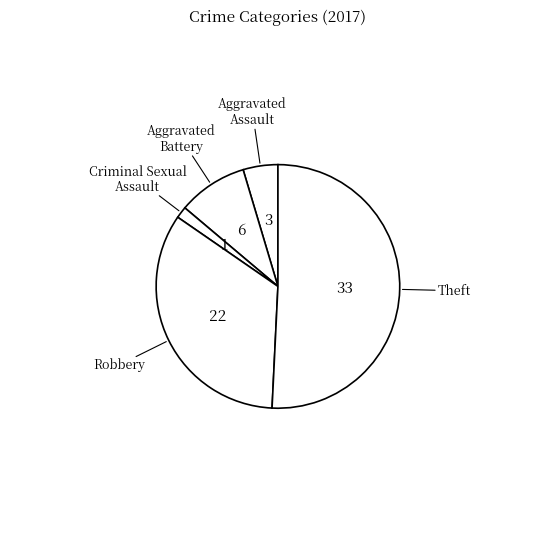

Combined, do Theft and Aggravated Assault account for over 50%?

Yes